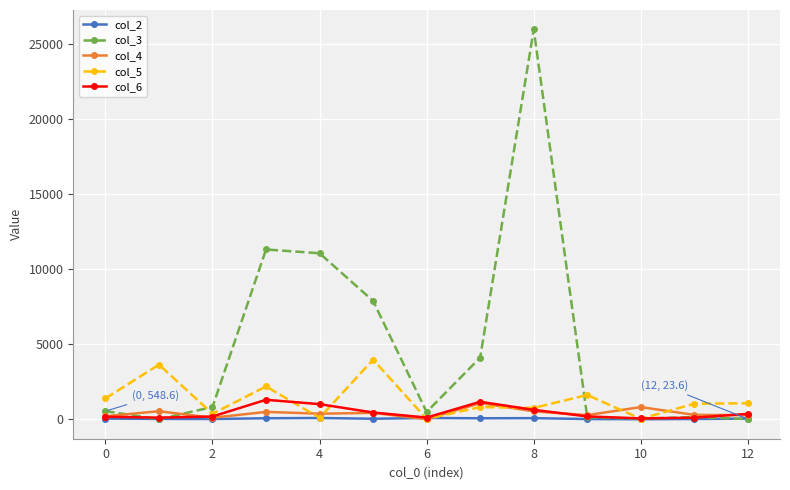

Which series has the largest range (max minus min)?

col_3